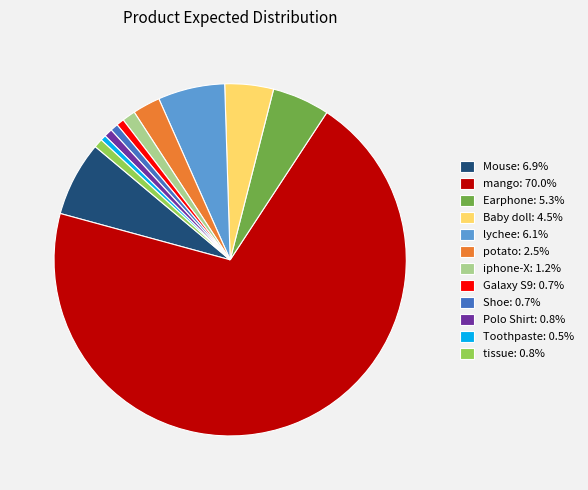

Which slice represents more than half of the pie?

mango